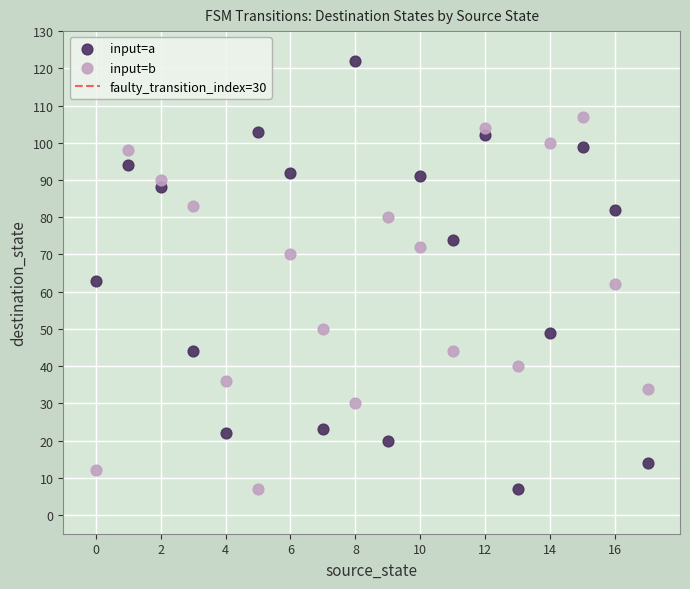

Which series contains the highest Y value?

input=a